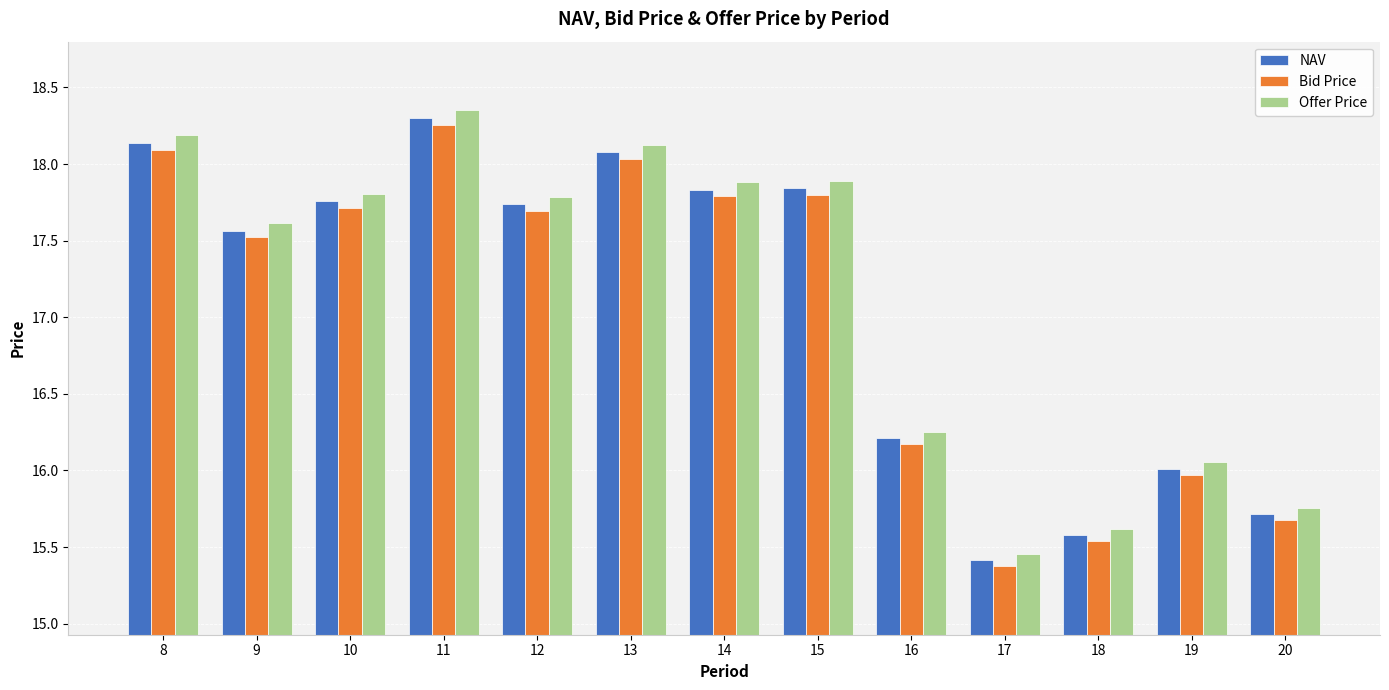

Between 10 and 13, which series saw the biggest shift?

Offer Price